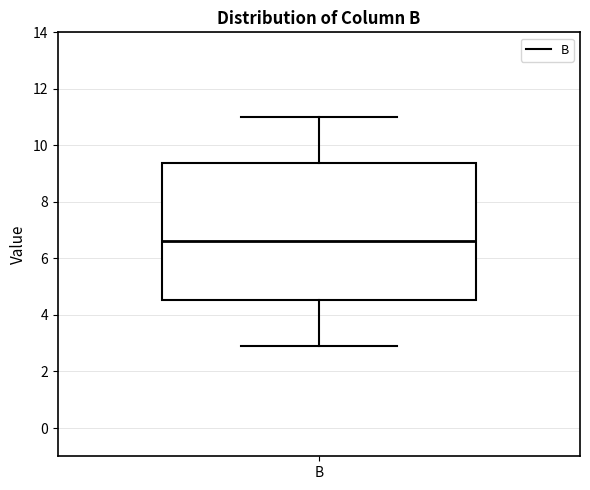

Where does the upper whisker of the box for B end on the y-axis? The values are not printed on the chart, so give them approximately, as read against the axis.

11.0